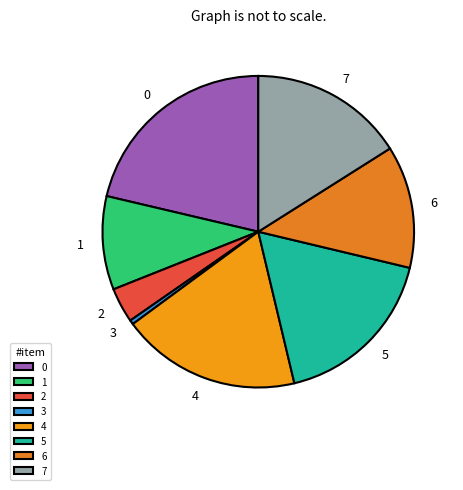

Count the number of slices in the pie.

8